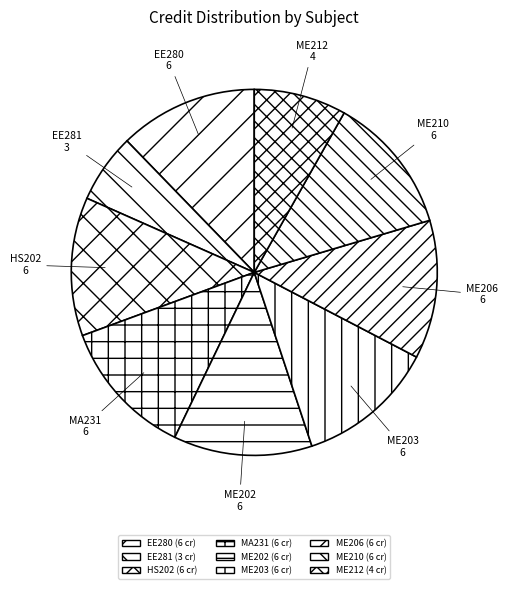

Is there any slice that represents more than half of the pie?

No